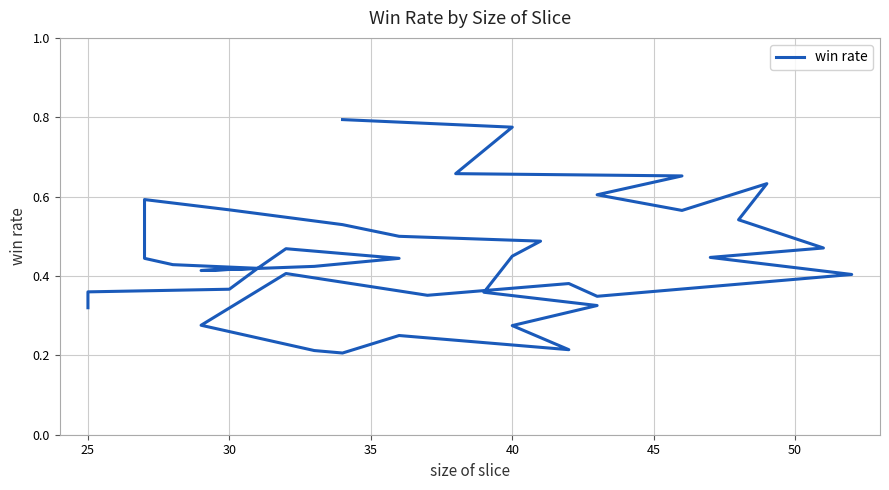

What is the value of the 29th point from the left?

0.6